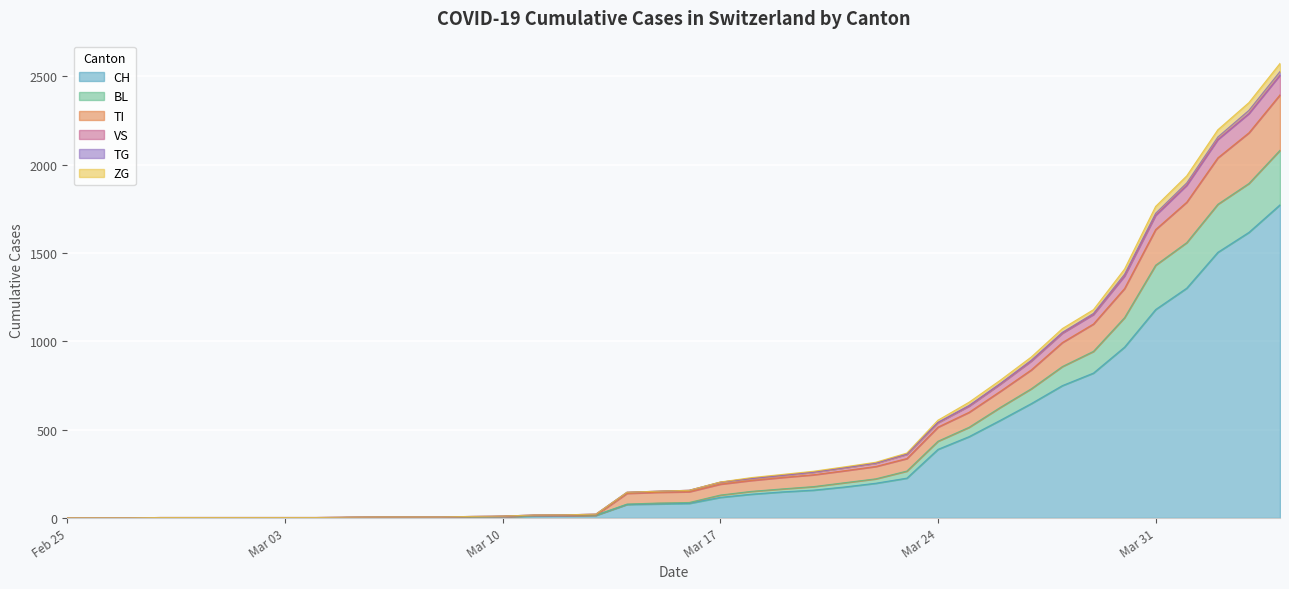

At how many categories does at least one series exceed 988?

8